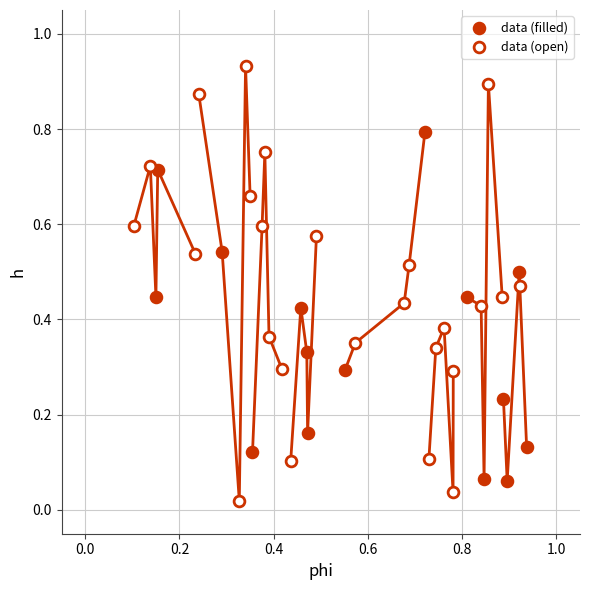

Which series reaches the maximum Y coordinate?

data (open)